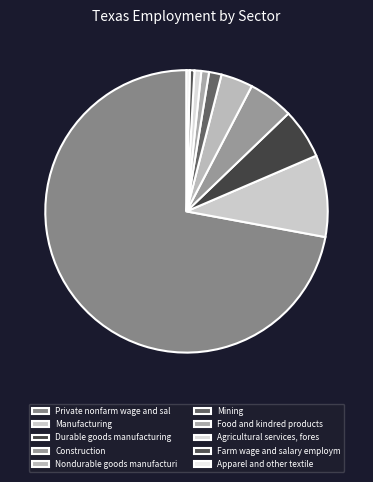

Rank the categories by value from lowest to highest.

Apparel and other textile, Farm wage and salary employment, Agricultural services, forestry, Food and kindred products, Mining, Nondurable goods manufacturing, Construction, Durable goods manufacturing, Manufacturing, Private nonfarm wage and salary